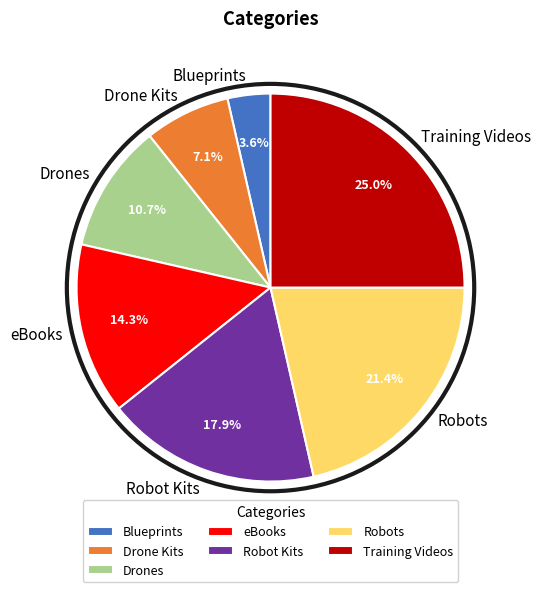

To the nearest percent, what percentage of the pie is Drones?

11%